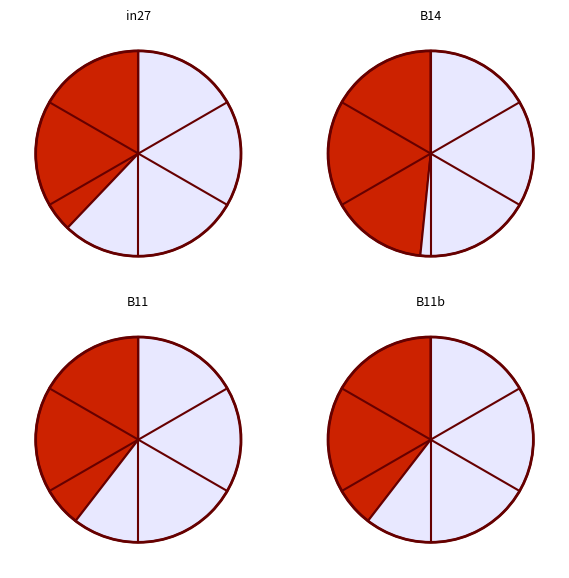

Rank the categories by value from highest to lowest.

B14, B11, in27